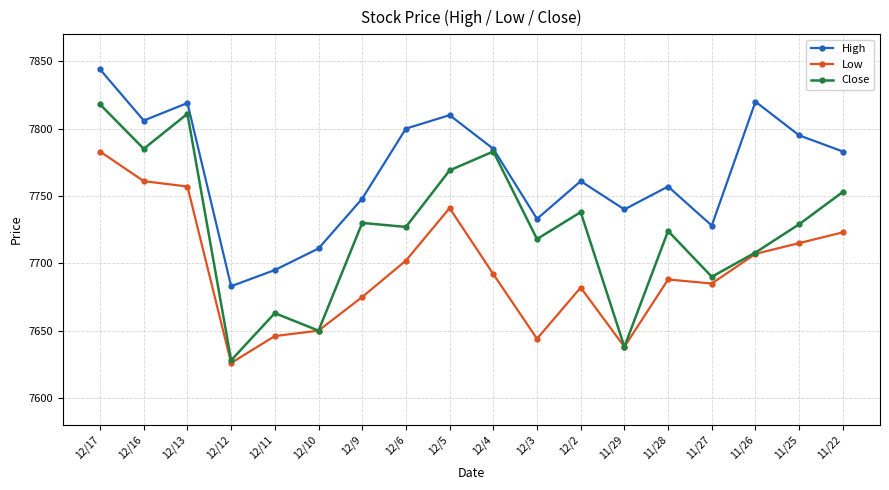

What is the average value of the High series?

7768